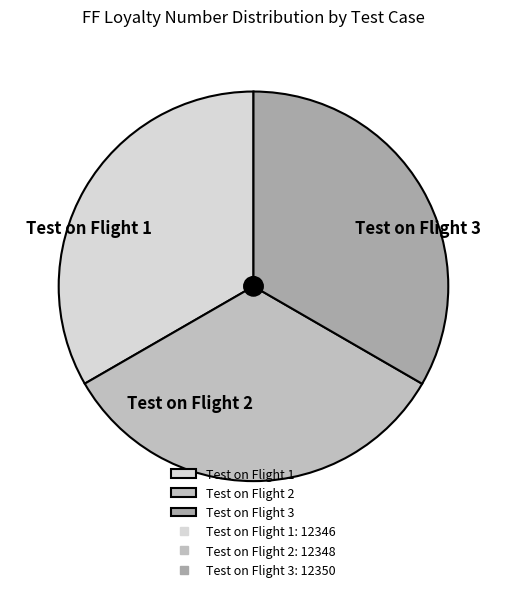

Do Test on Flight 2 and Test on Flight 3 together represent more than half of the pie?

Yes